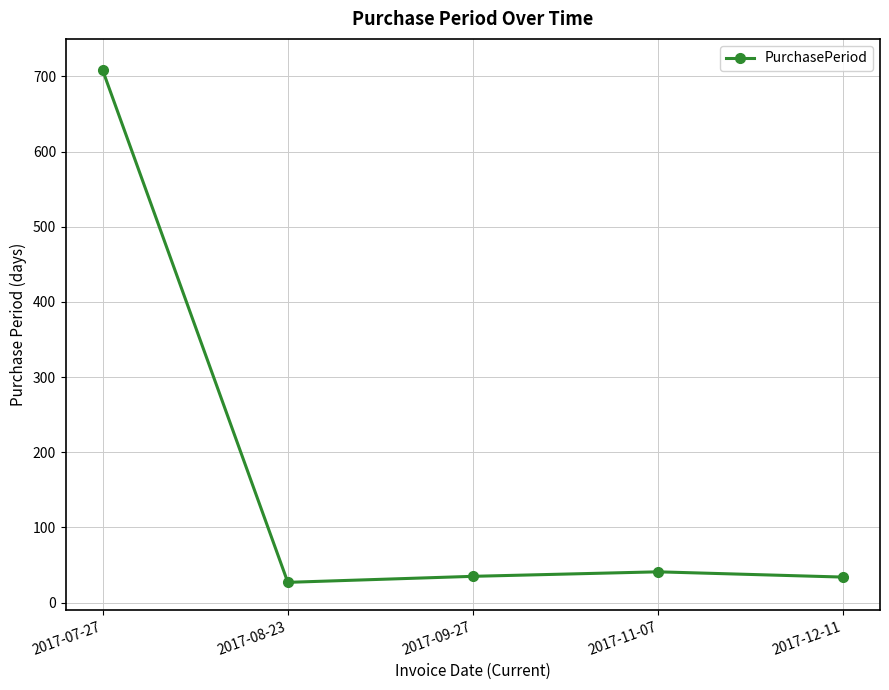

The chart shows a value of 27 at 2017-08-23. True or false?

True